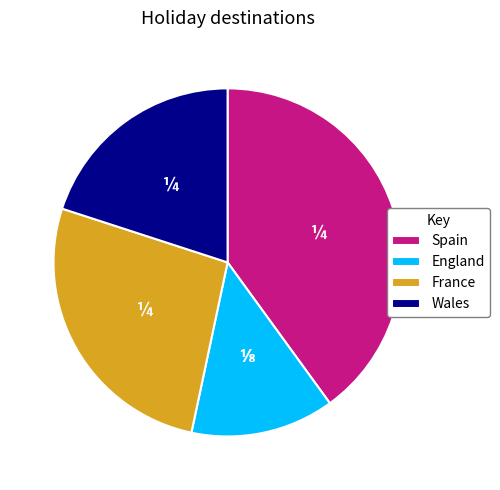

Does Wales represent more than half of the total?

No